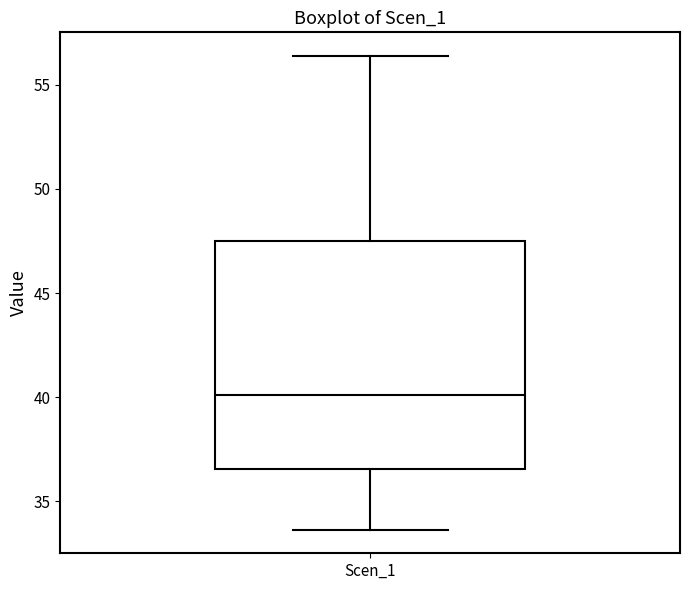

Transcribe this box plot: give where the median line is, the range the box spans, and where the two whiskers end, as read against the y-axis. The values are not printed on the chart, so give them approximately, as read against the axis.

median 40.0, box 36.5 to 47.5, whiskers 33.5 to 56.5